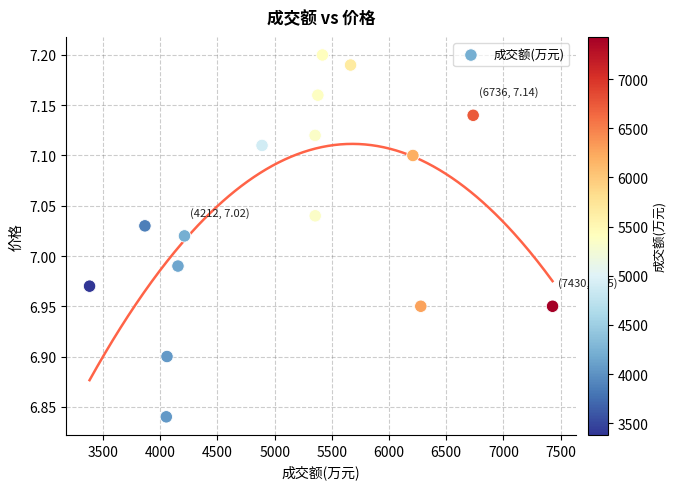

What is the range of Y values (max minus min)?

0.4